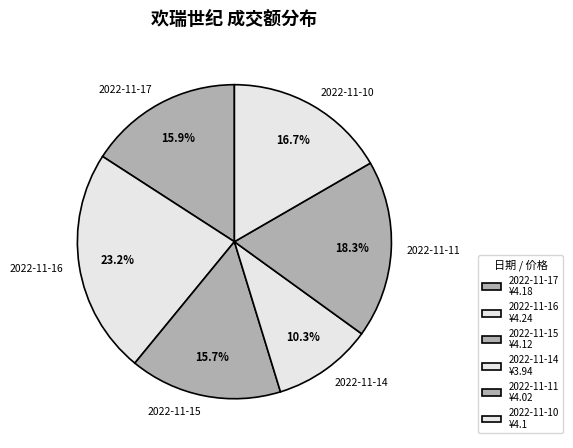

To the nearest percent, what is the combined percentage of 2022-11-15 and 2022-11-10?

32%